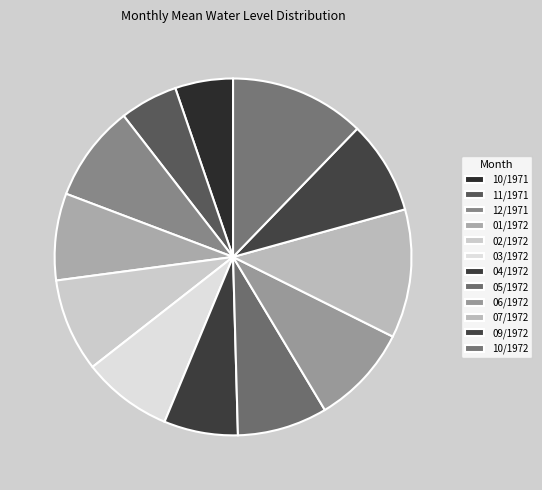

Count the number of slices in the pie.

12